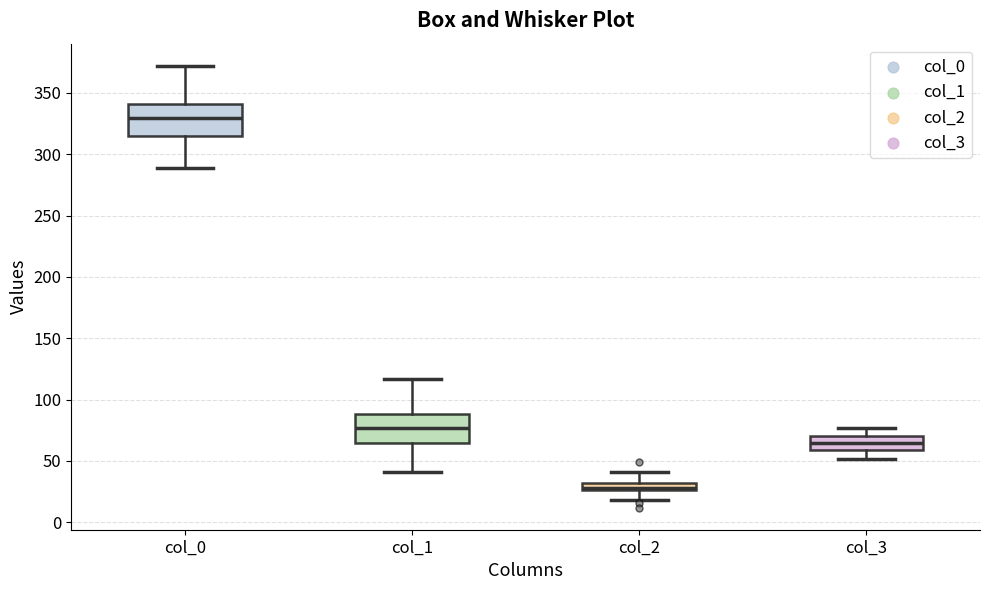

Where is the upper edge of the box for col_2 on the y-axis? The values are not printed on the chart, so give them approximately, as read against the axis.

30